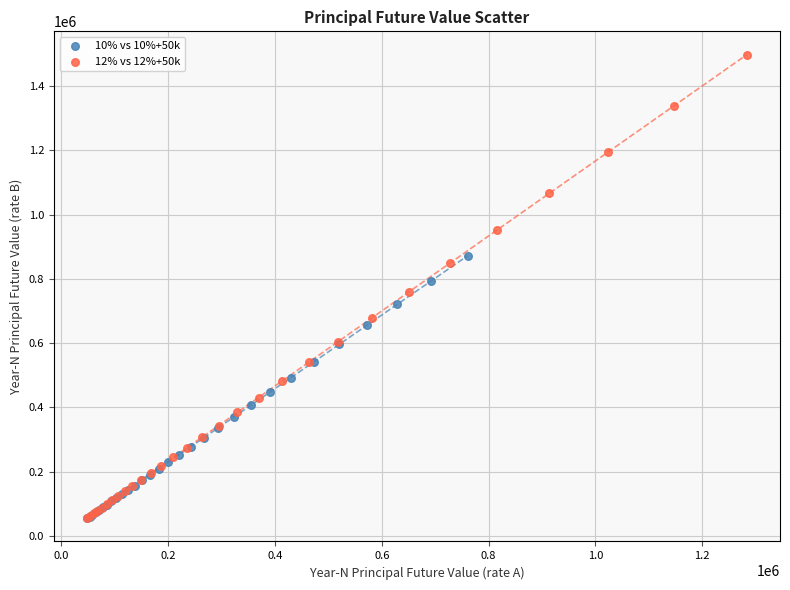

Which series has the widest spread of Y values?

12% vs 12%+50k